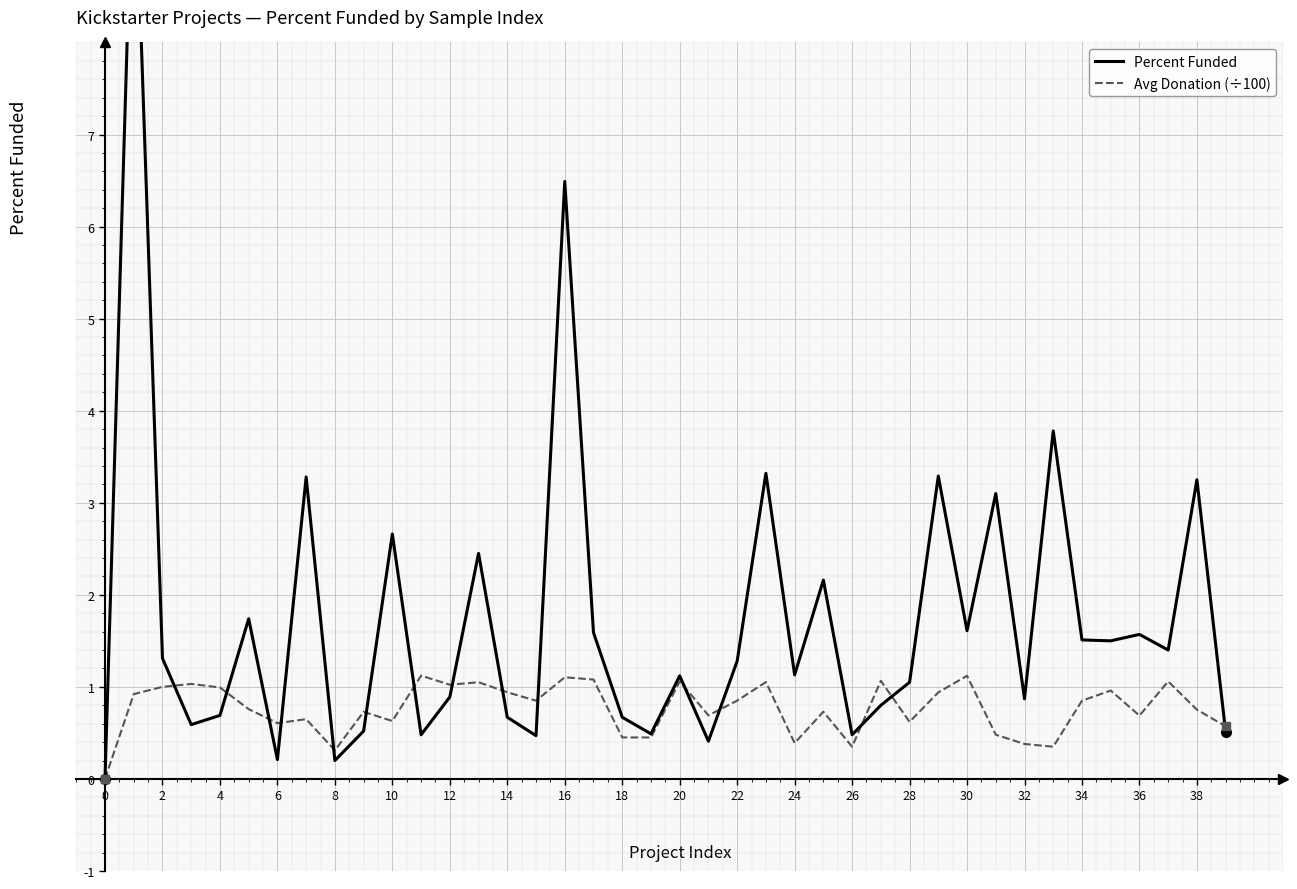

List the series in order of their overall mean, lowest first.

Avg Donation (÷100), Percent Funded